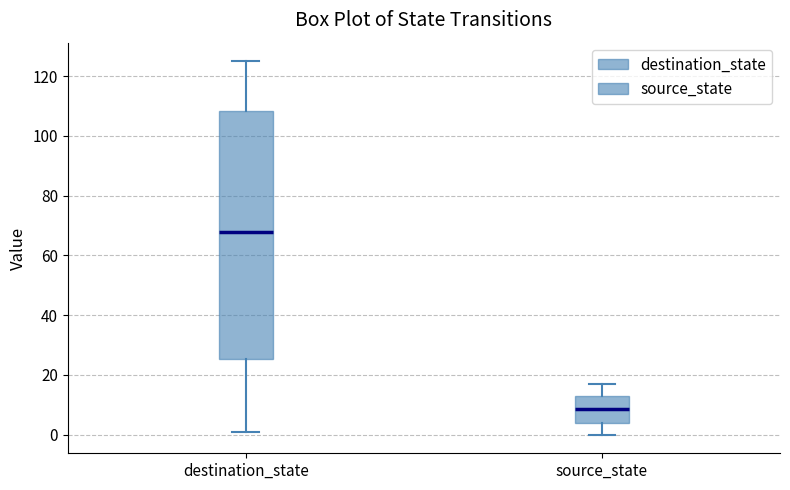

Which box is the tallest, from its lower edge to its upper edge?

destination_state